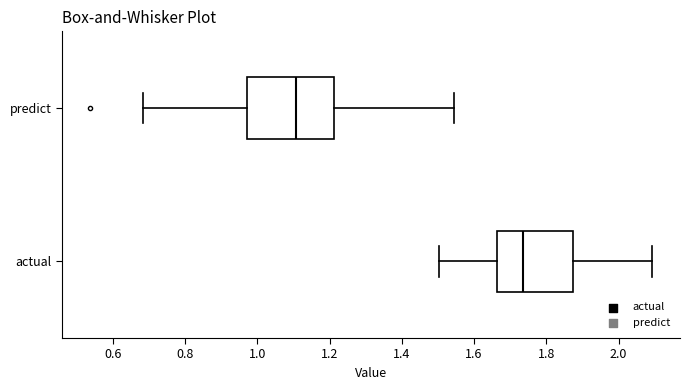

Which box has the furthest to the left median line?

predict